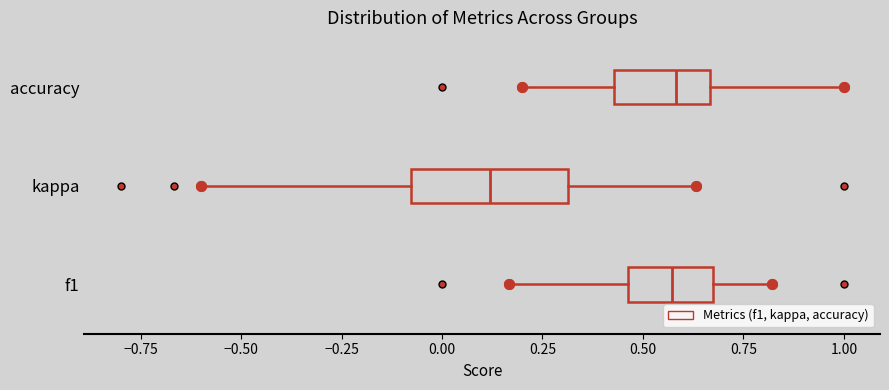

Comparing the boxes themselves (not the whiskers), which one is the widest?

kappa